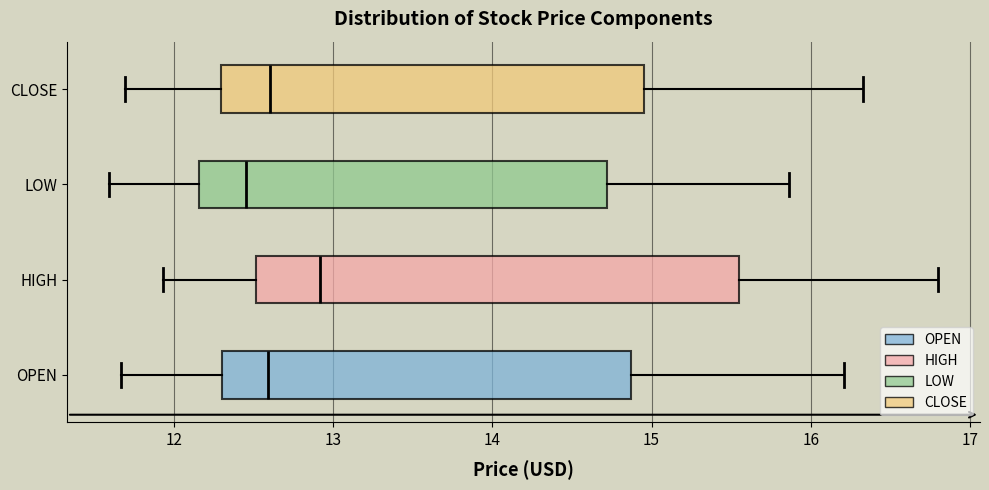

Comparing the boxes themselves (not the whiskers), which one is the widest?

HIGH